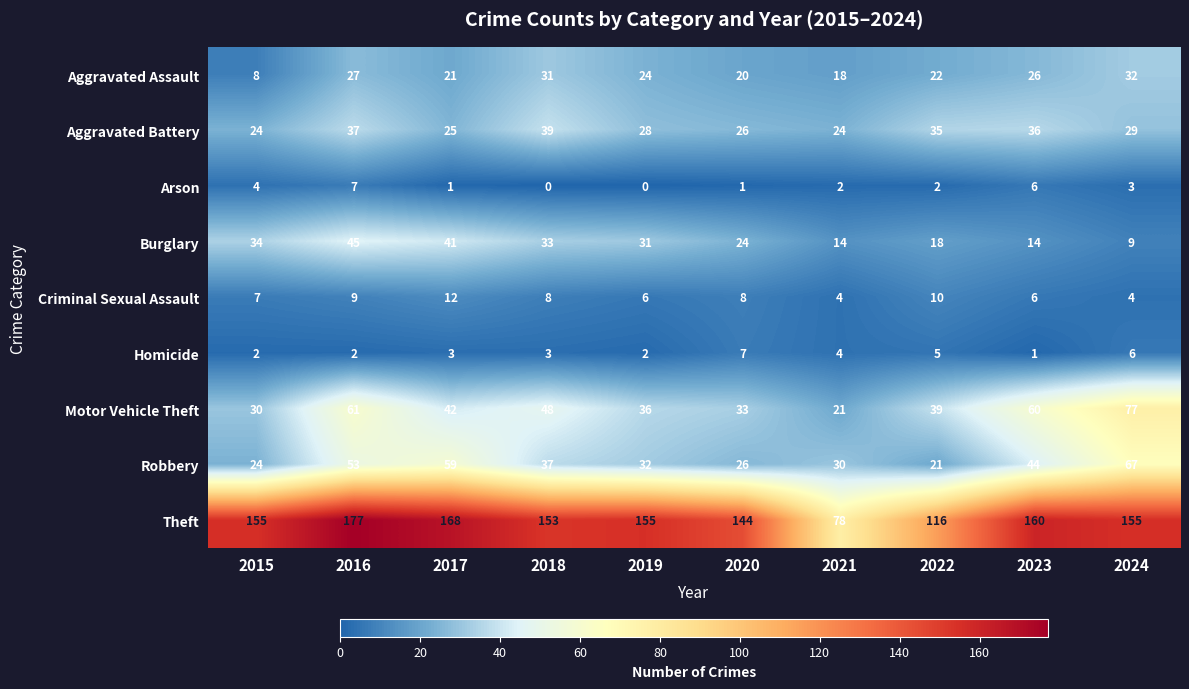

What is the lowest value of the Aggravated Battery series?

24